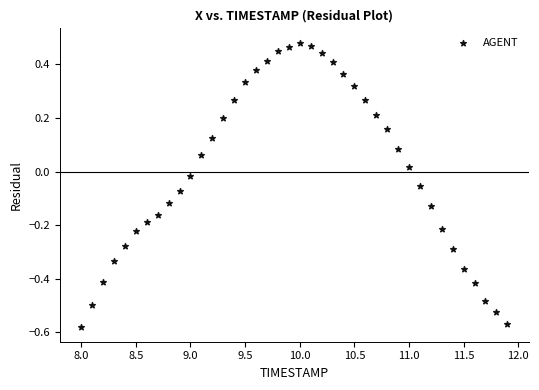

What is the range of Y values (max minus min)?

1.1